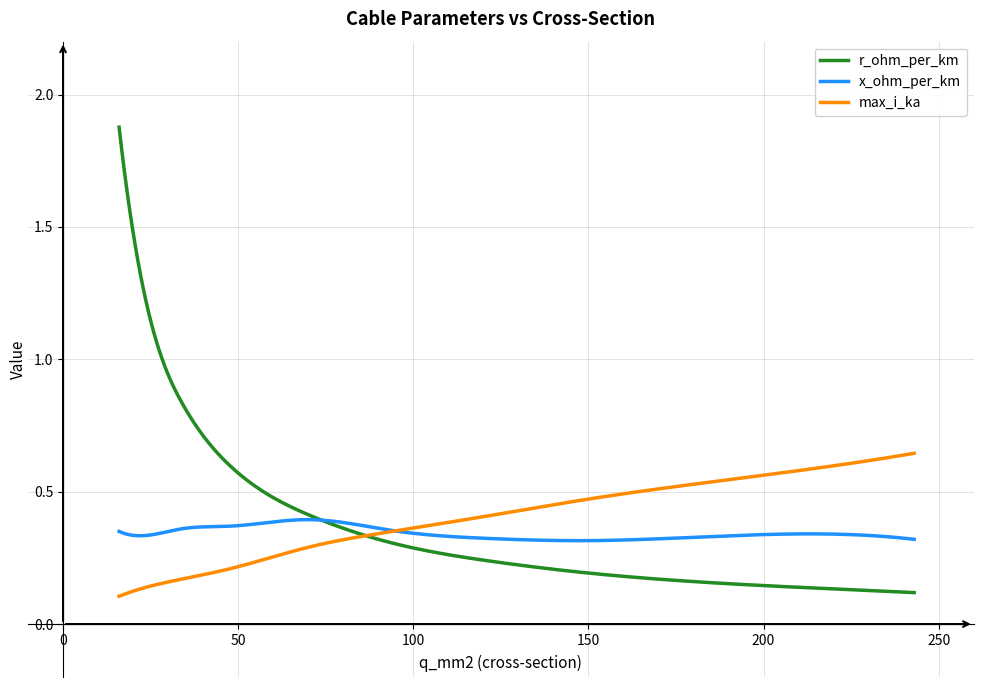

What is the maximum value for r_ohm_per_km?

1.9